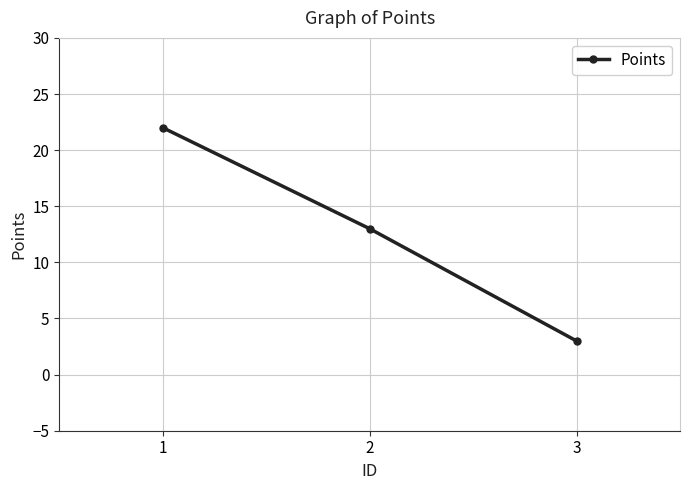

What is the difference between the maximum and minimum values?

19